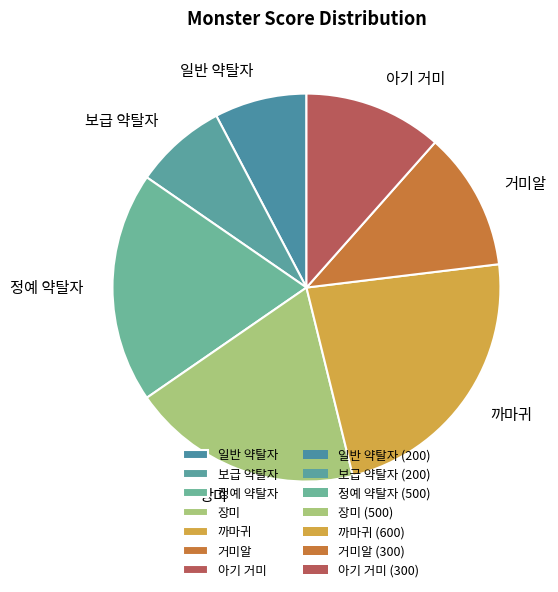

Which slice is the largest?

까마귀